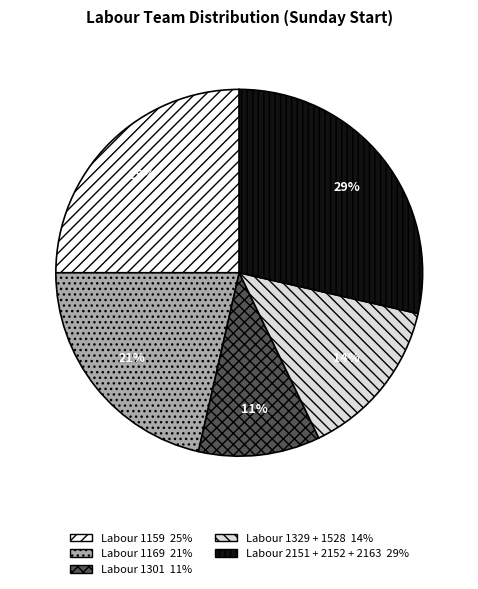

Is there a majority slice in this chart?

No